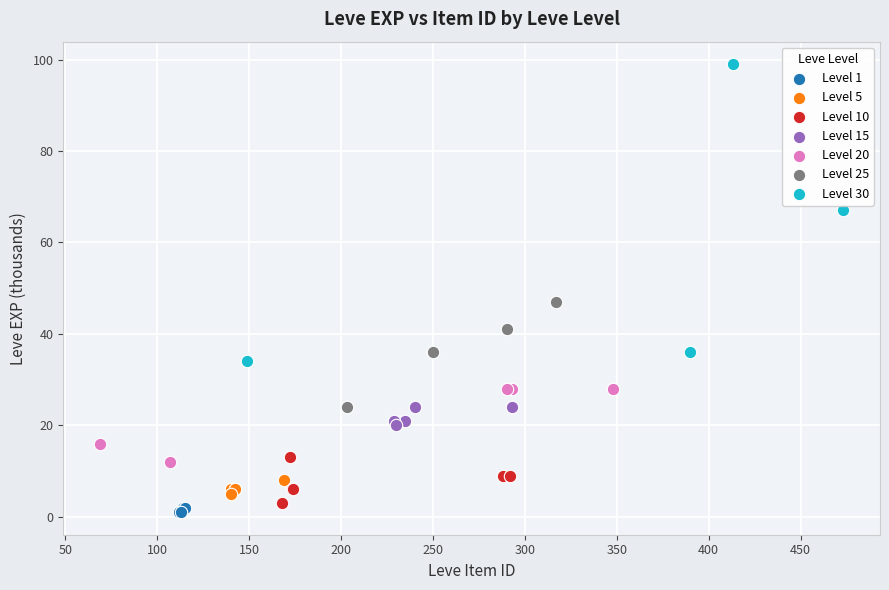

Which series has the widest spread of Y values?

Level 30